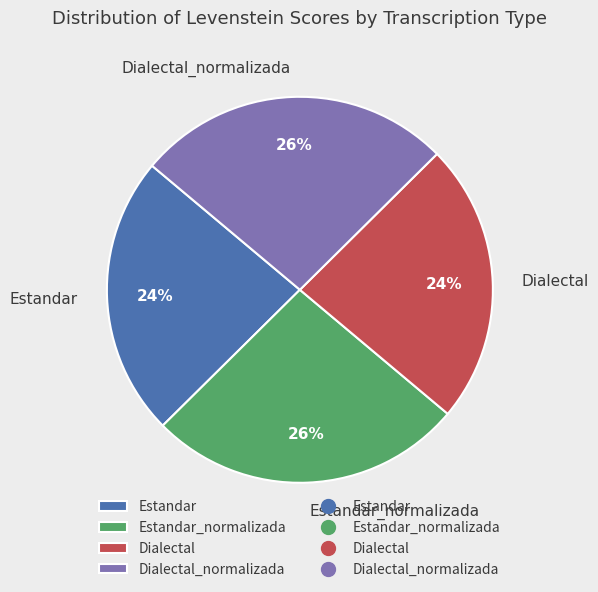

Is Estandar the majority of the pie?

No